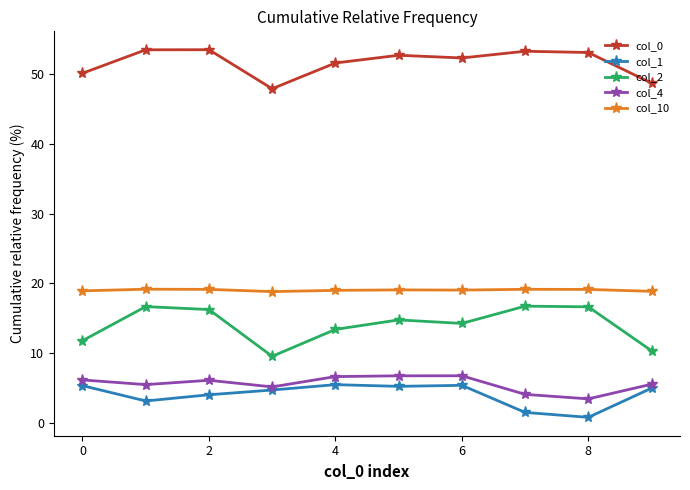

Which series has the largest total across all categories?

col_0